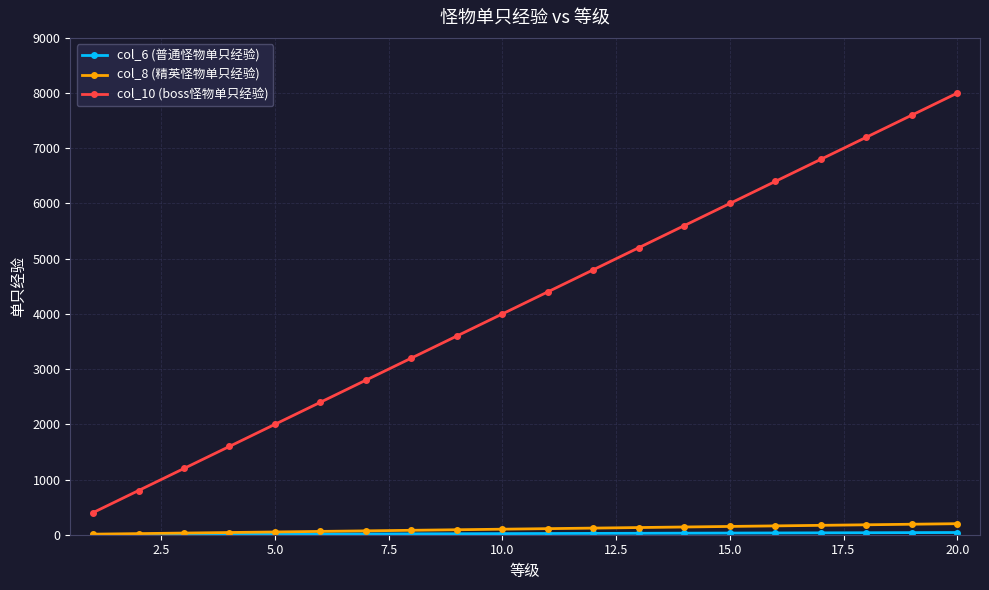

Which series has the widest spread of values?

col_10 (boss怪物单只经验)